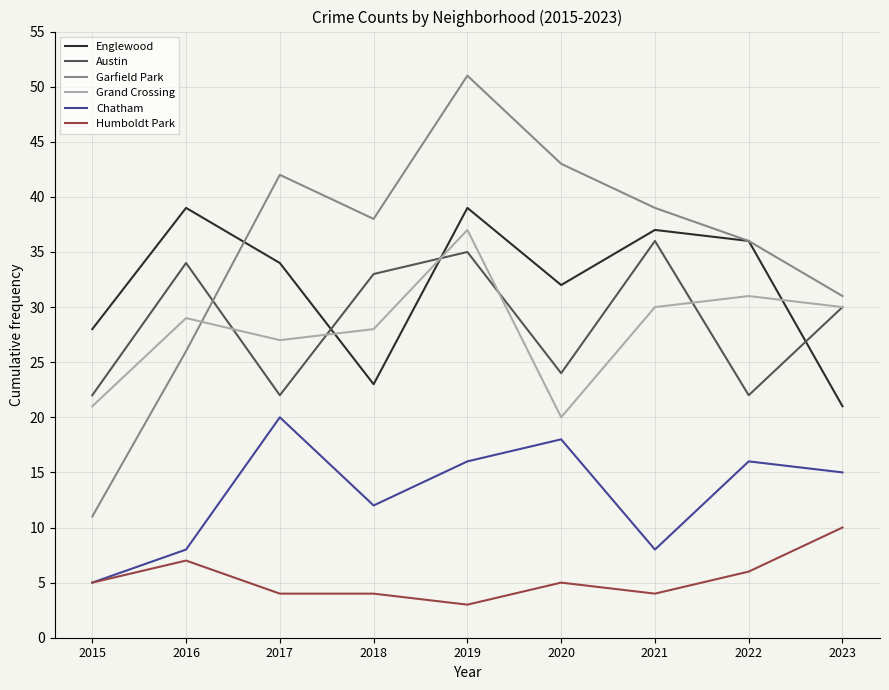

List the series in order of their peak value, highest first.

Garfield Park, Englewood, Grand Crossing, Austin, Chatham, Humboldt Park